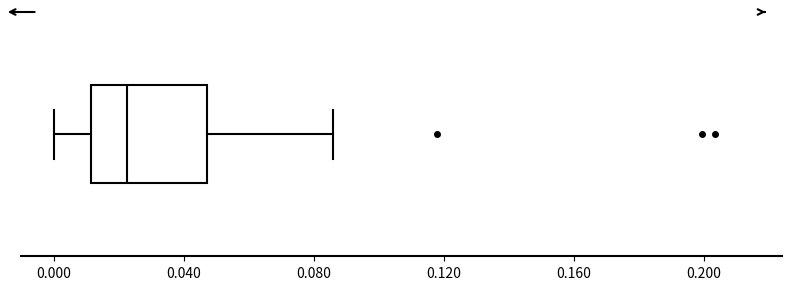

Transcribe this box plot: give where the median line is, the range the box spans, and where the two whiskers end, as read against the x-axis. The values are not printed on the chart, so give them approximately, as read against the axis.

median 0.020, box 0.010 to 0.045, whiskers 0.000 to 0.085